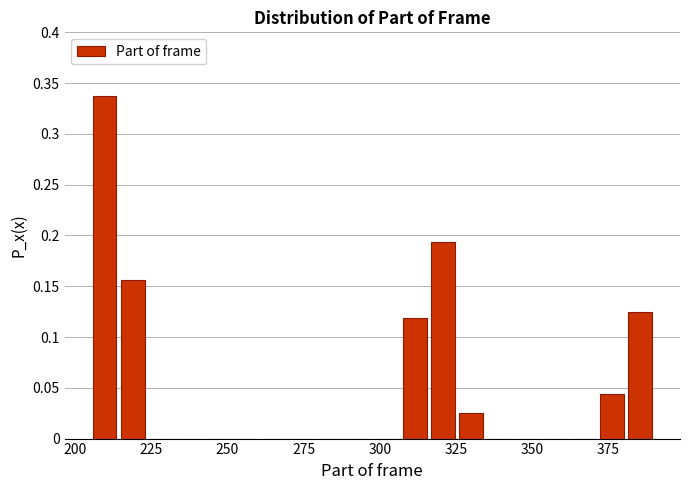

Read against the x-axis, roughly where is the centre of the tallest bar?

210